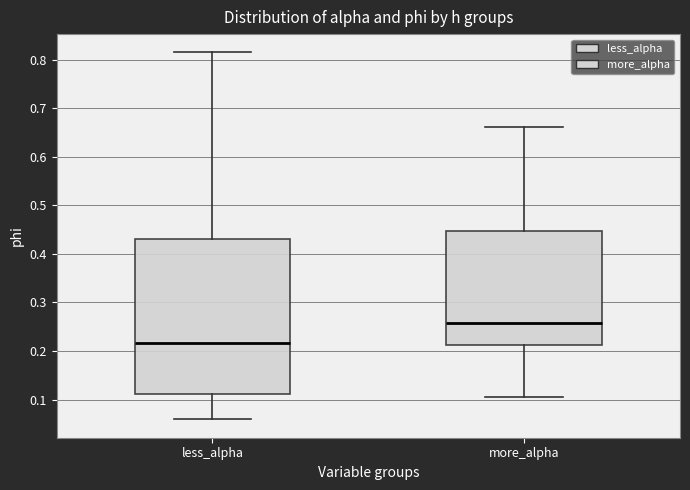

Comparing the boxes themselves (not the whiskers), which one is the tallest?

less_alpha